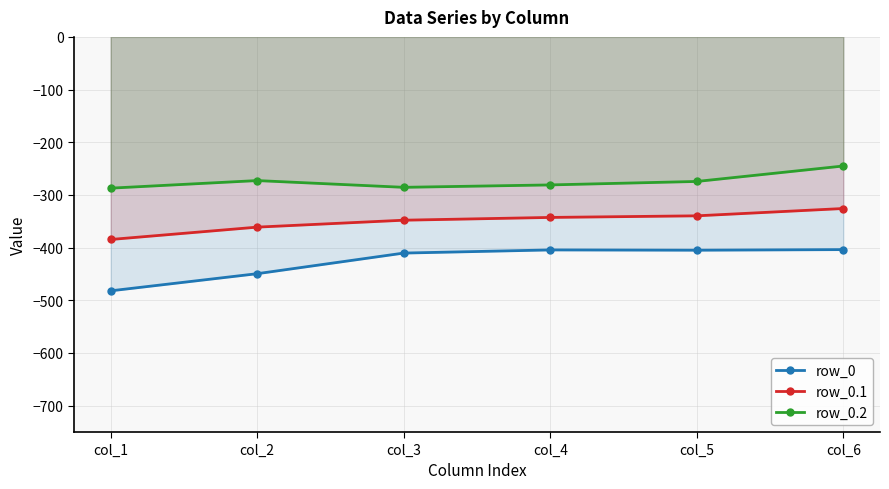

True or false: row_0 and row_0.2 intersect in this chart.

False